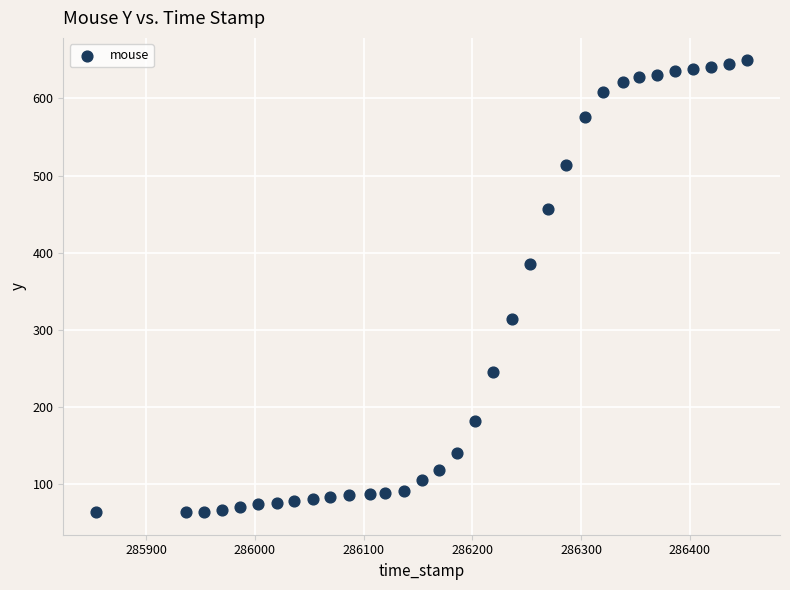

What Y value in the scatter plot is closest to 356?

386